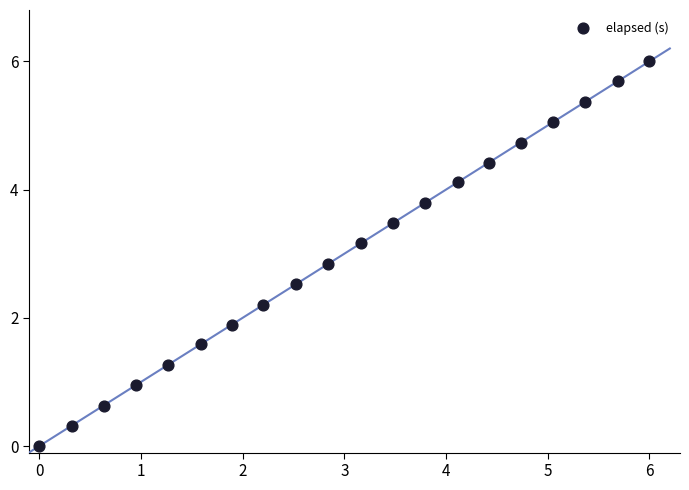

What is the range of X values (max minus min)?

6.0